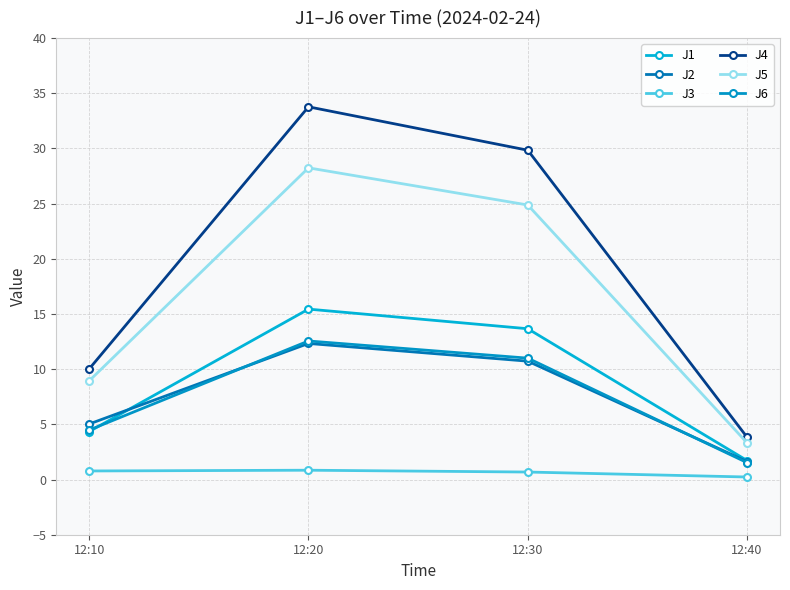

True or false: J3 has more than 2 points higher than both neighbors.

False